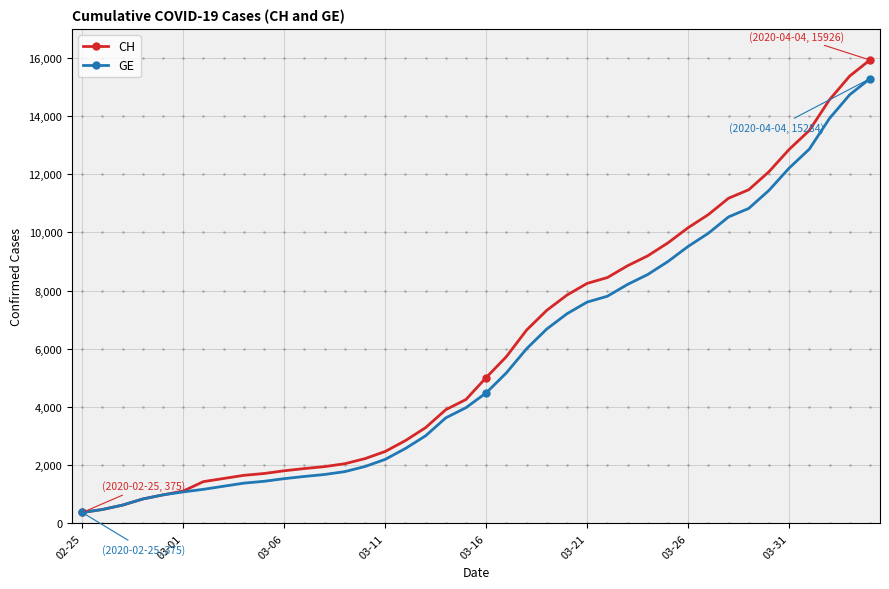

Which series has the widest spread of values?

CH